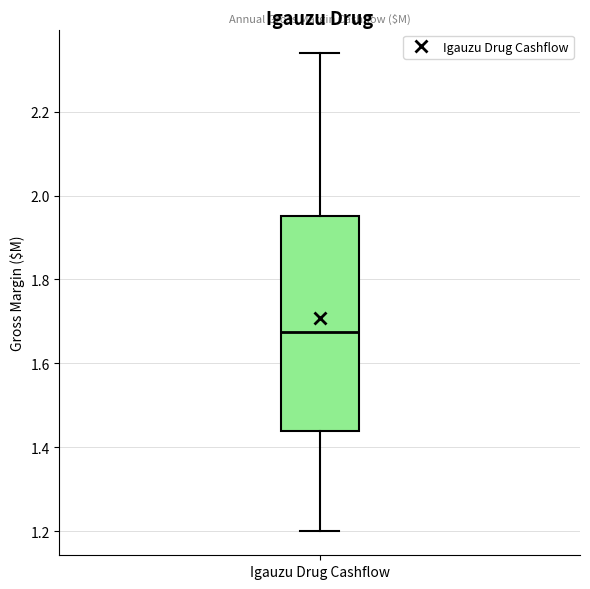

Where does the median line of the box for Igauzu Drug Cashflow sit on the y-axis? The values are not printed on the chart, so give them approximately, as read against the axis.

1.68